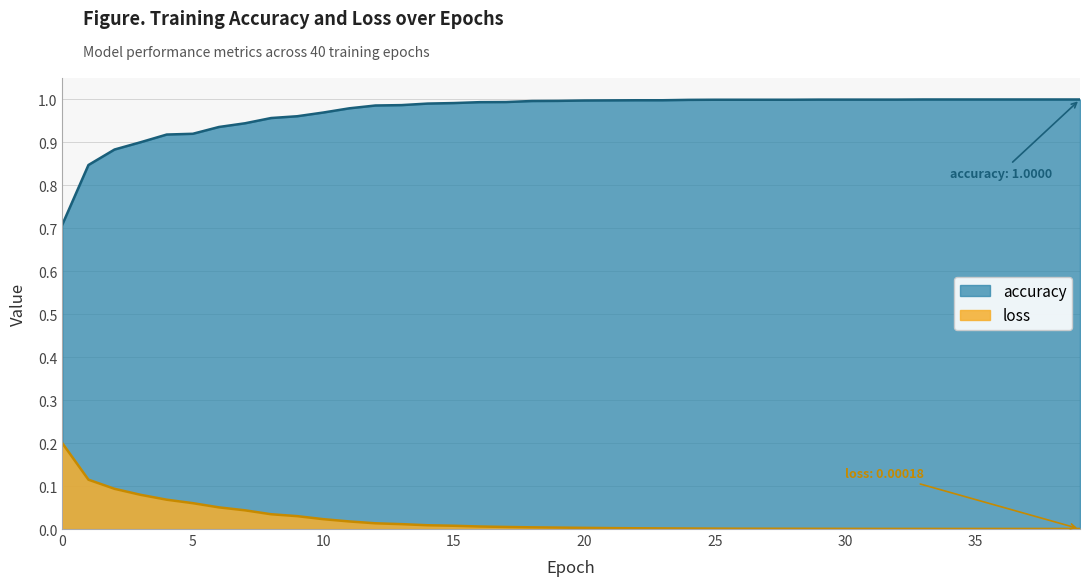

Between 17 and 30, which series saw the biggest shift?

accuracy